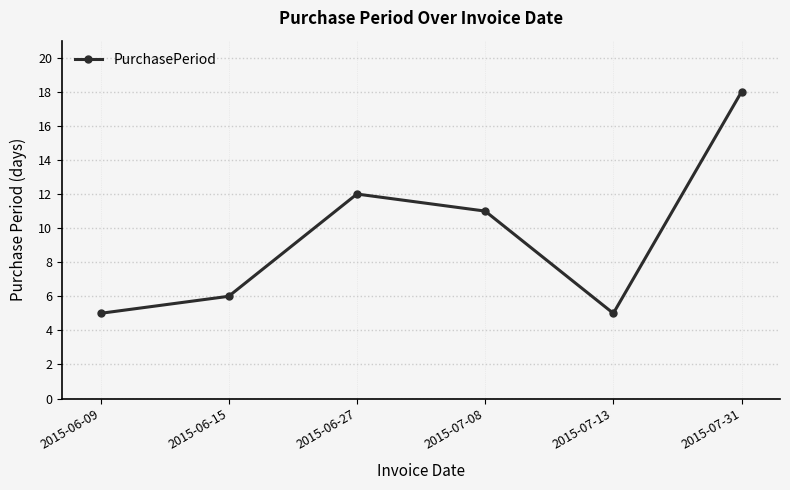

What is the difference between the maximum and minimum values?

13